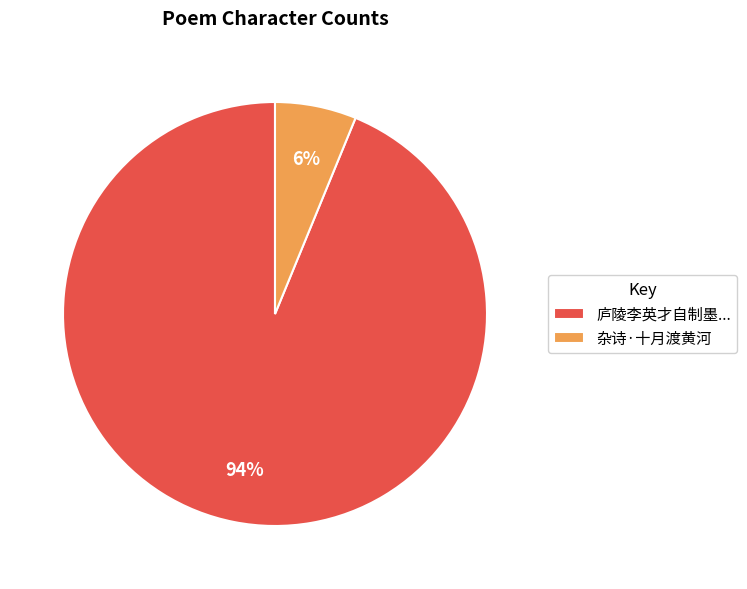

Which slice represents more than half of the pie?

庐陵李英才自制墨...